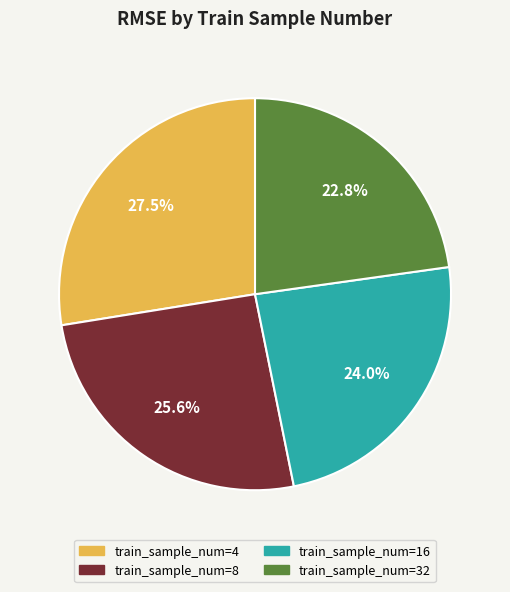

Count the number of slices in the pie.

4